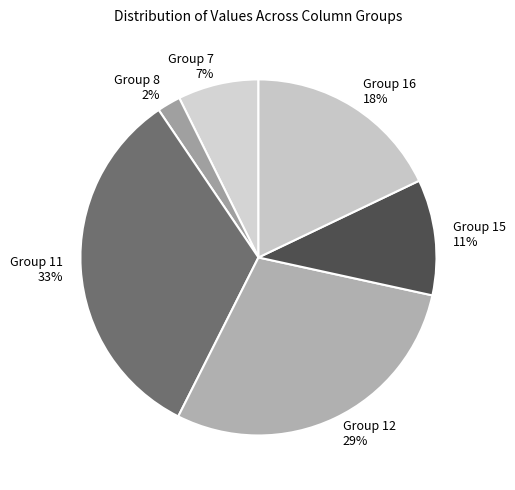

True or false: Group 11 accounts for 19% of the total.

False